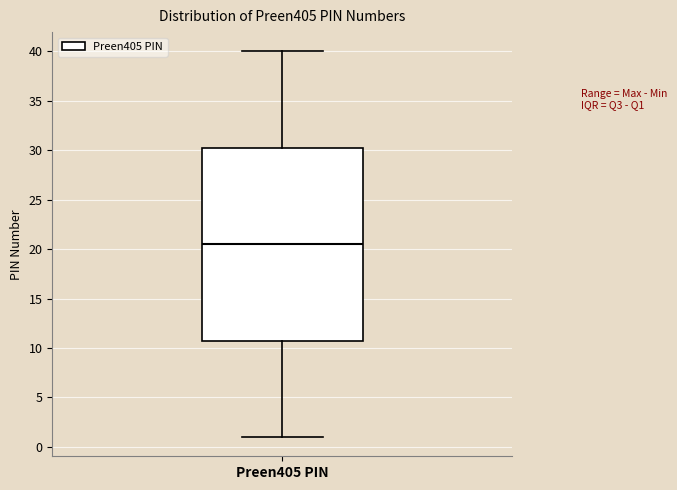

Read this box plot against the y-axis: the position of the median line, the range covered by the box, and the ends of both whiskers. The values are not printed on the chart, so give them approximately, as read against the axis.

median 20.5, box 11.0 to 30.5, whiskers 1.0 to 40.0